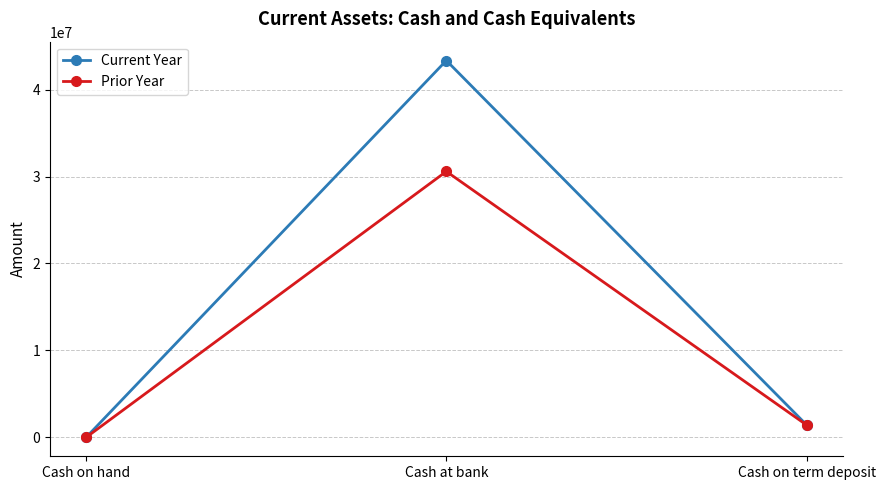

What is the label of the 2nd point from the right?

Cash at bank